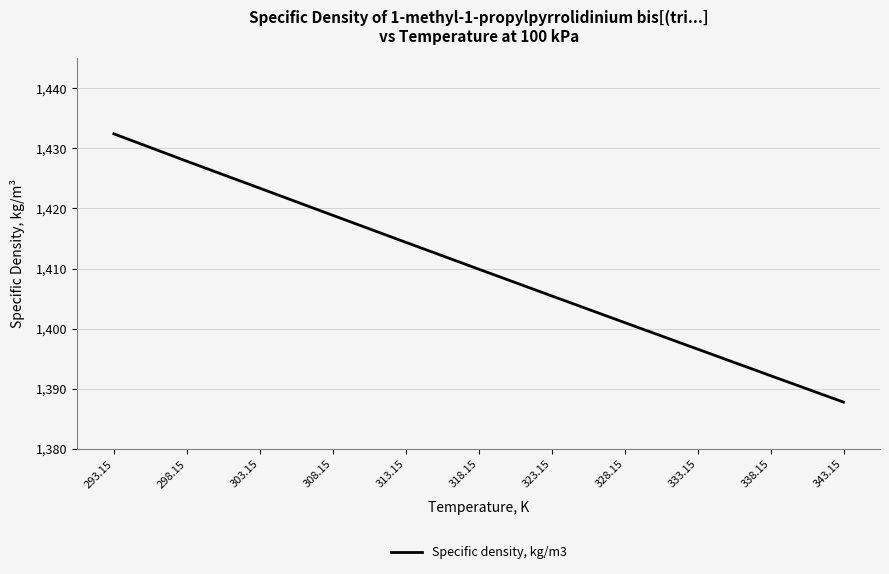

Reading left to right, list all the values displayed in this chart.

1432.4	1427.9	1423.4	1418.9	1414.4	1409.9	1405.5	1401.0	1396.6	1392.2	1387.8